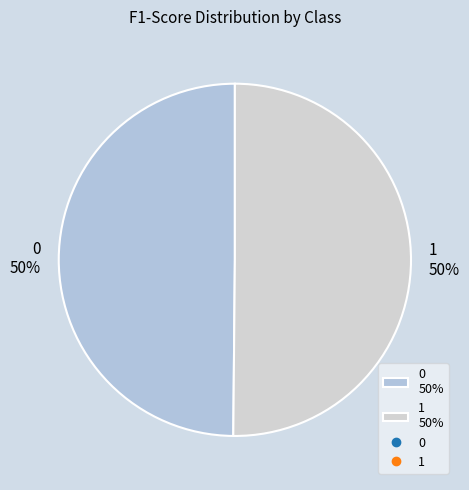

Count the number of slices in the pie.

2